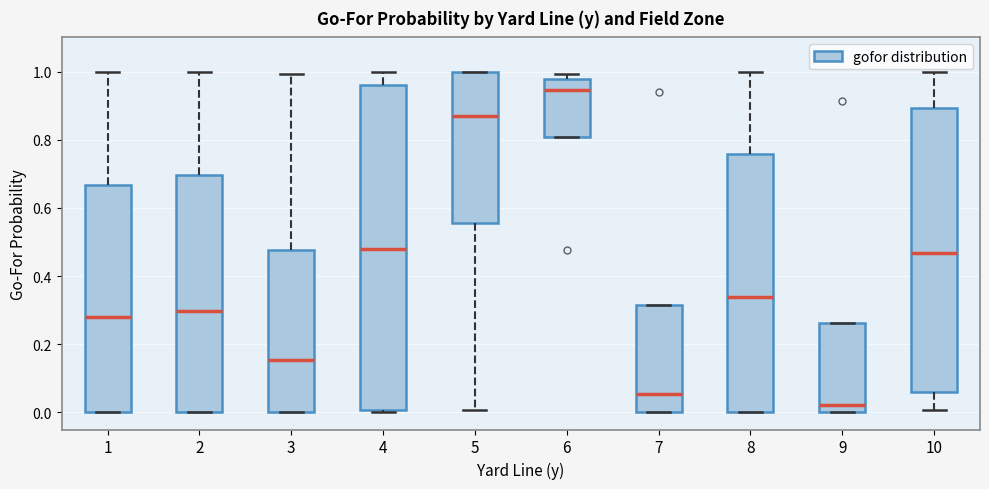

Which box is the tallest, from its lower edge to its upper edge?

4